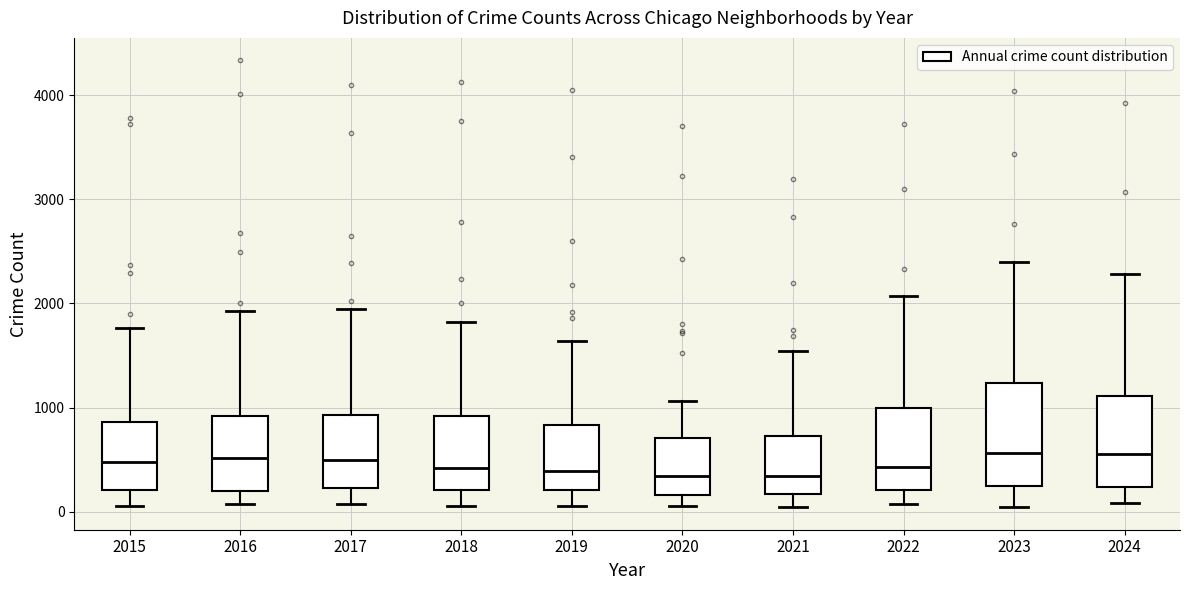

Where does the upper whisker of the box at x = 2019 end on the y-axis? The values are not printed on the chart, so give them approximately, as read against the axis.

1600